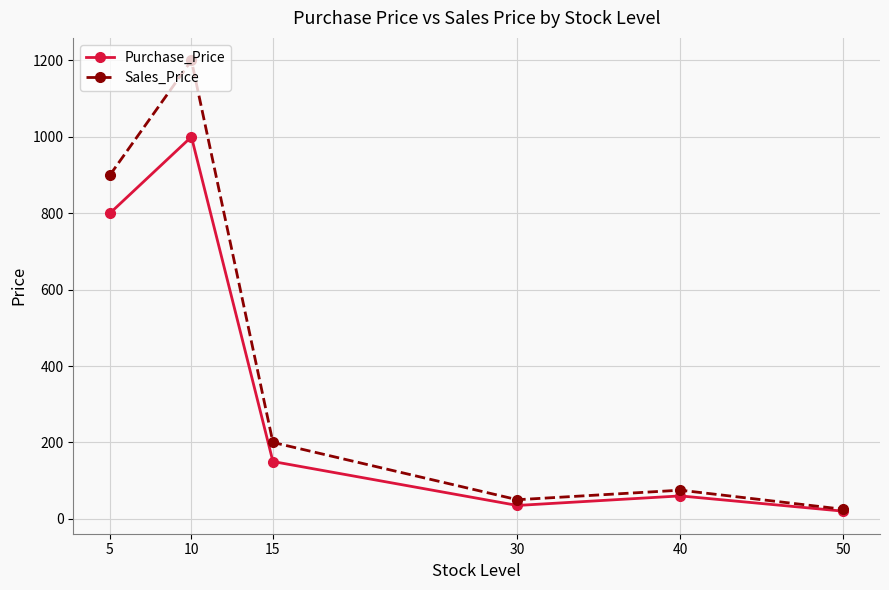

True or false: Purchase_Price has a value of 60 at 40.

True